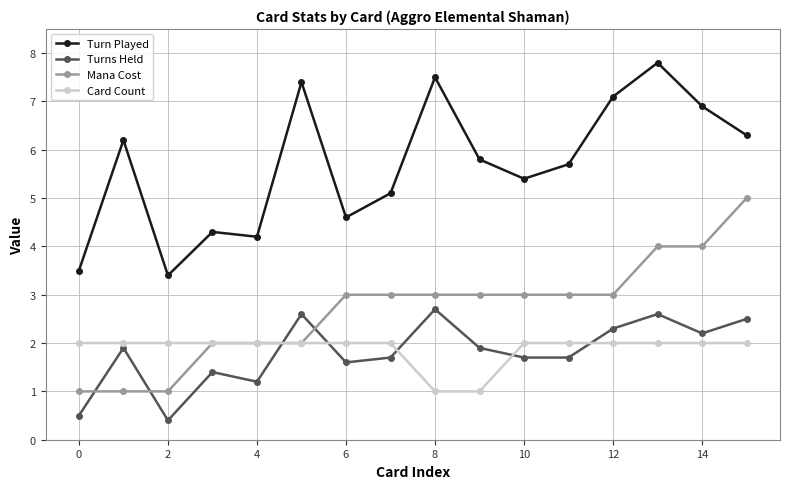

List the series in order of their peak value, highest first.

Turn Played, Mana Cost, Turns Held, Card Count